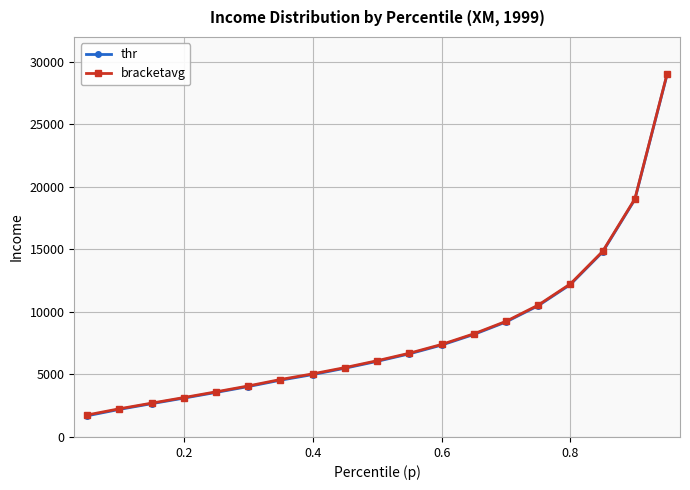

True or false: thr and bracketavg cross at least once.

False